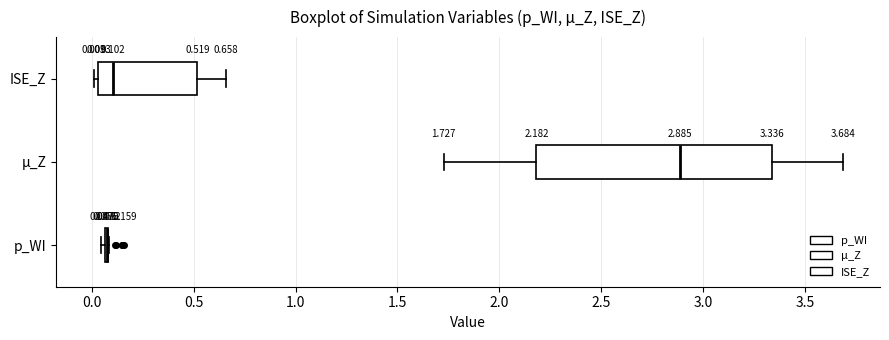

Comparing the boxes themselves (not the whiskers), which one is the widest?

µ_Z